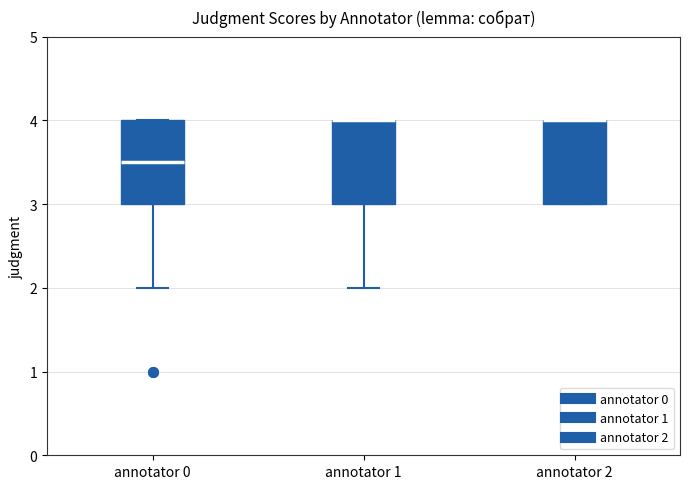

Where is the lower edge of the box for annotator 0 on the y-axis? The values are not printed on the chart, so give them approximately, as read against the axis.

3.0